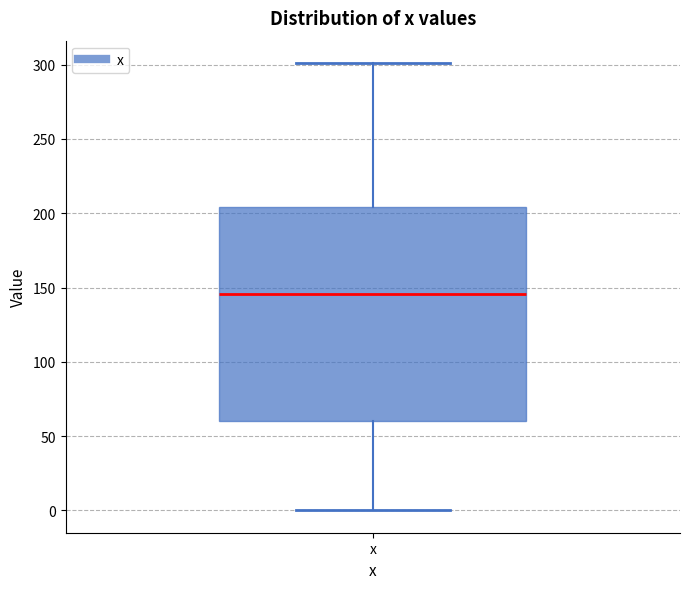

Where does the lower whisker of the box for x end on the y-axis? The values are not printed on the chart, so give them approximately, as read against the axis.

0